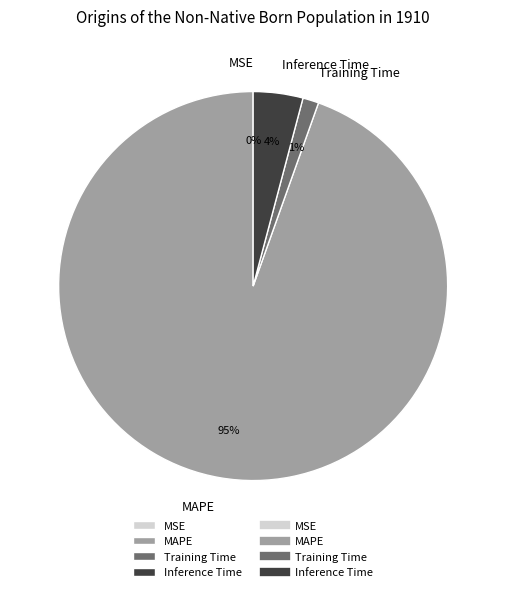

Which category accounts for the majority?

MAPE